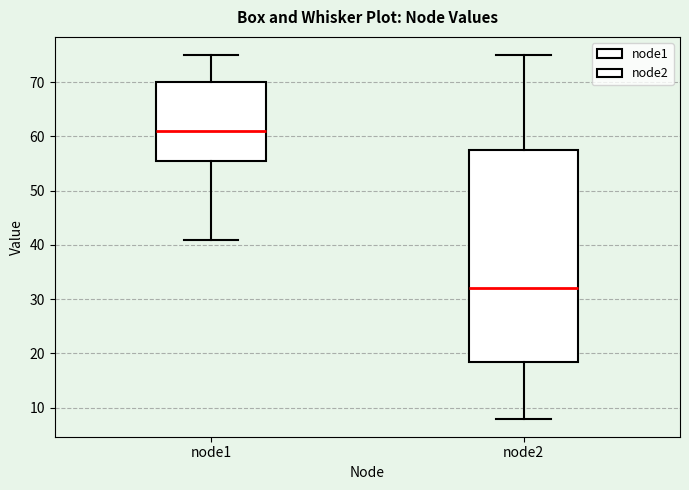

Reading left to right, read every box against the y-axis: the position of its median line, the range the box covers, and the ends of its whiskers. The values are not printed on the chart, so give them approximately, as read against the axis.

node1: median 61, box 56 to 70, whiskers 41 to 75
node2: median 32, box 19 to 58, whiskers 8 to 75